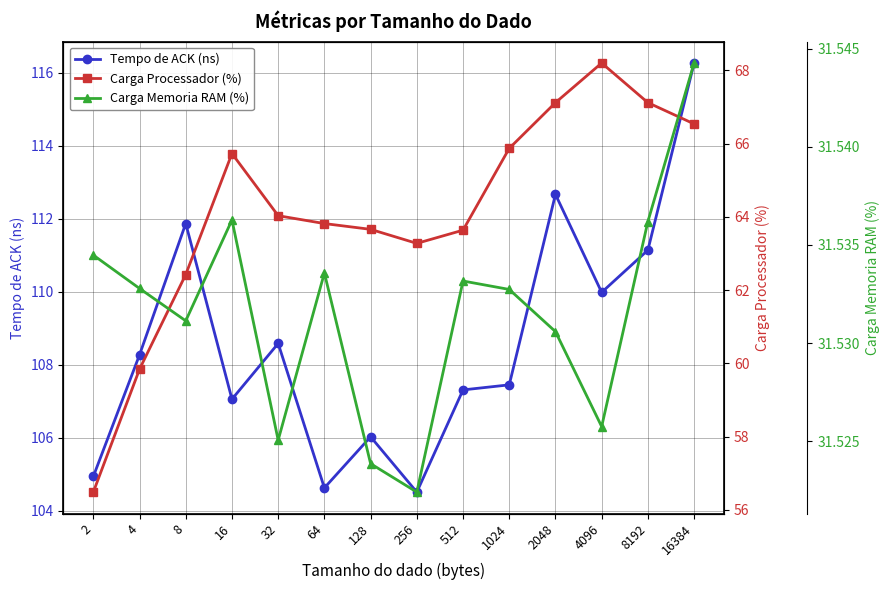

Is the value of Carga Memoria RAM (%) at 32 greater than the value of Carga Processador (%) at 1024?

No